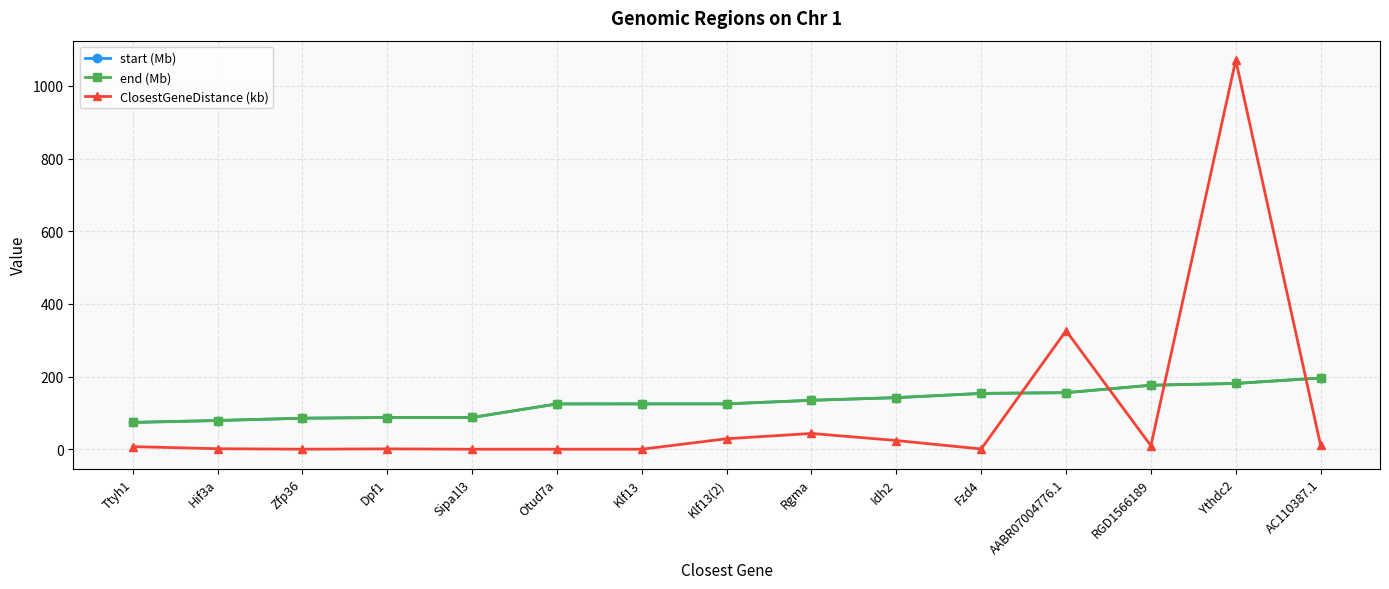

The value of end (Mb) at Hif3a is 32.8. True or false?

False